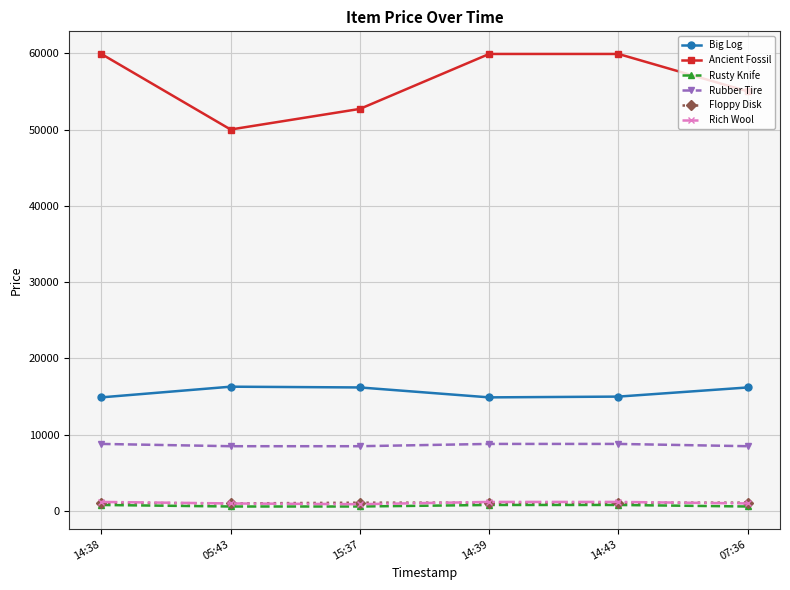

What is the minimum value for Ancient Fossil?

50000